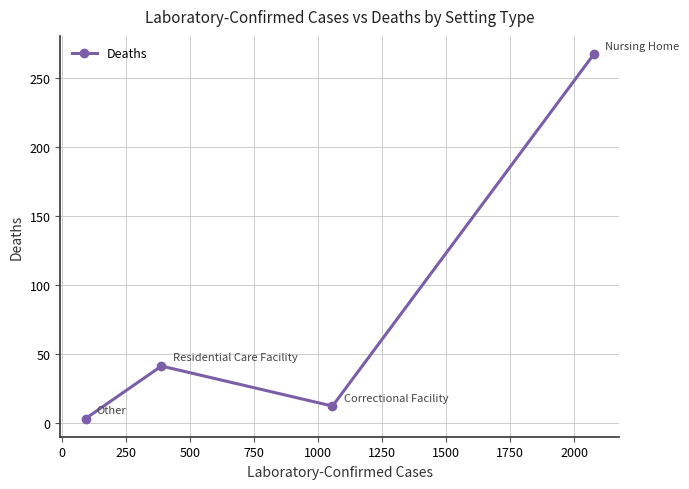

What is the value of the 3rd point from the left?

12